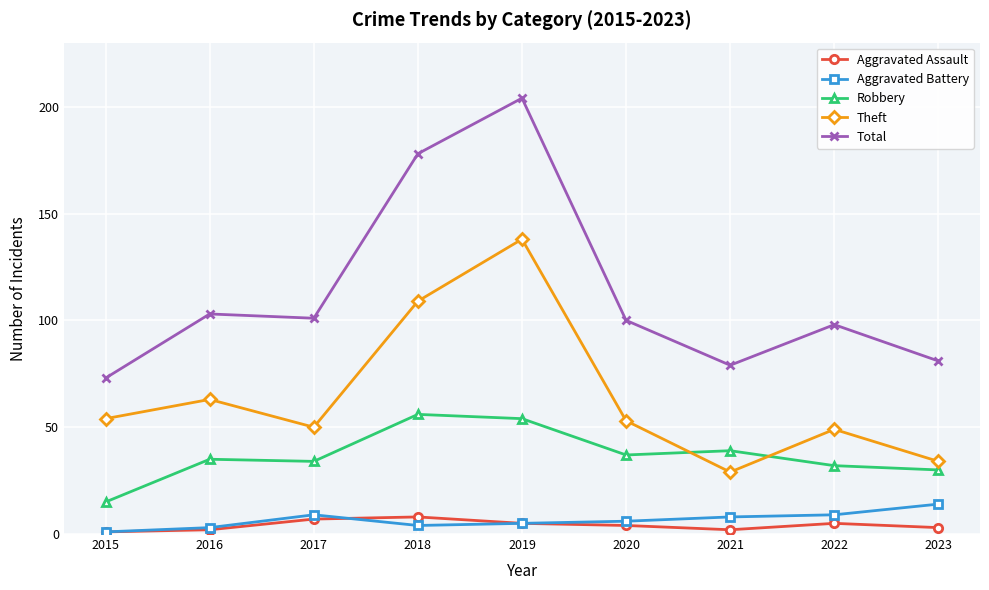

Does the chart display data point markers on the line(s)?

Yes